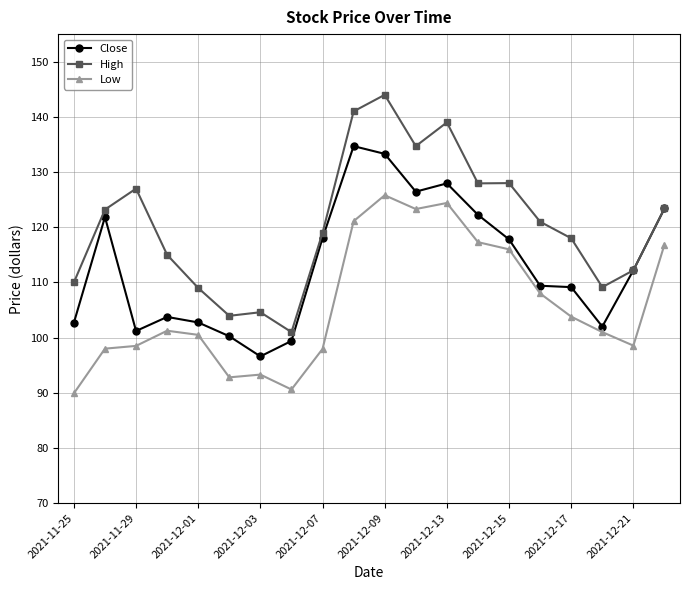

What is the highest value of the Low series?

125.8